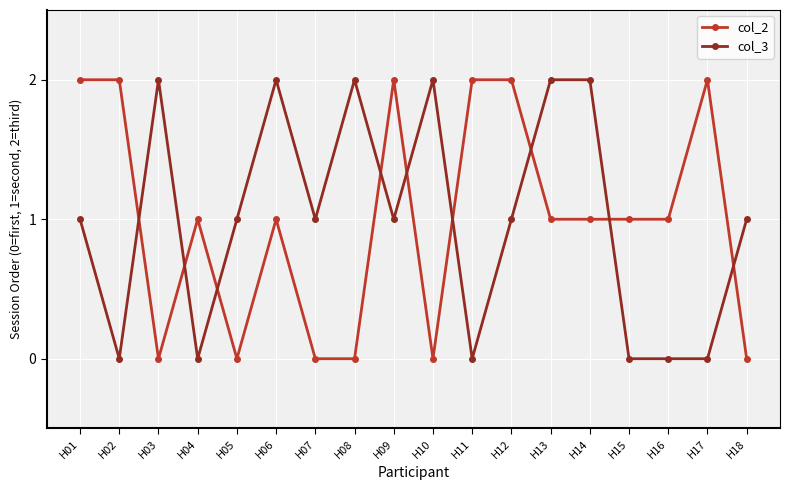

What are all the series names shown in the legend?

col_2, col_3